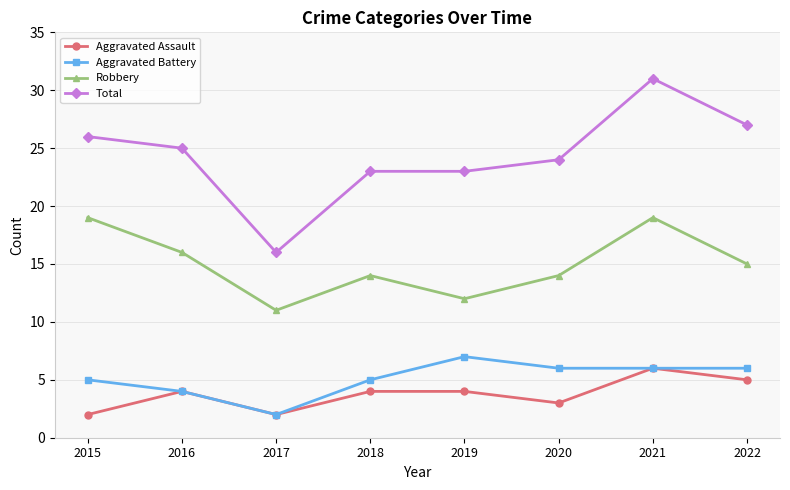

Which series has the largest range (max minus min)?

Total